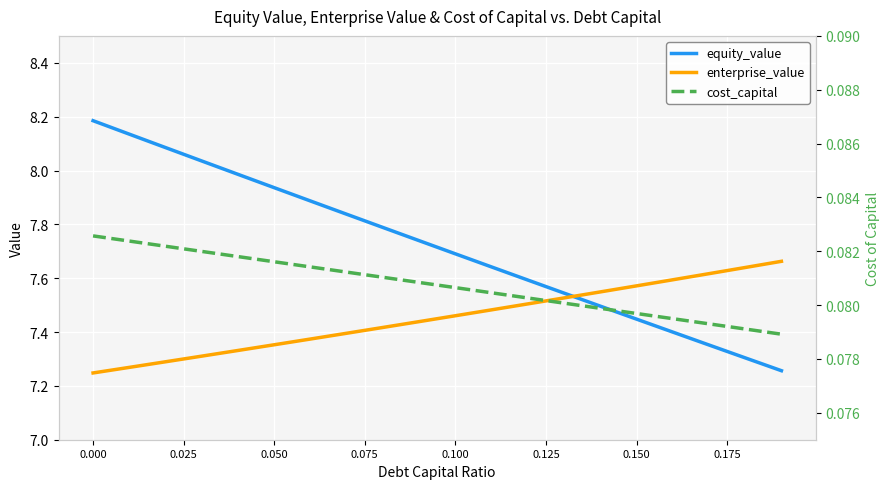

After their last crossing, which series has the higher values: equity_value or enterprise_value?

enterprise_value